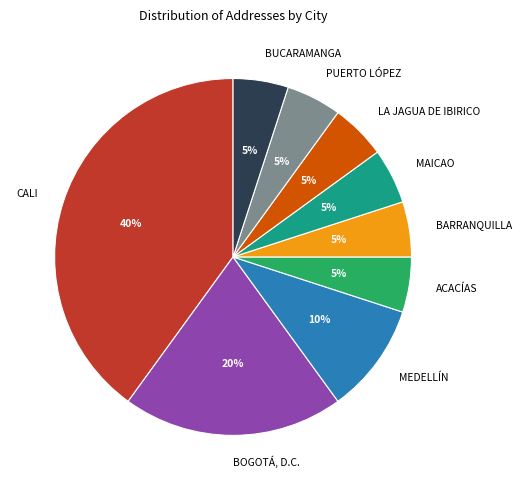

Is there any slice that represents more than half of the pie?

No